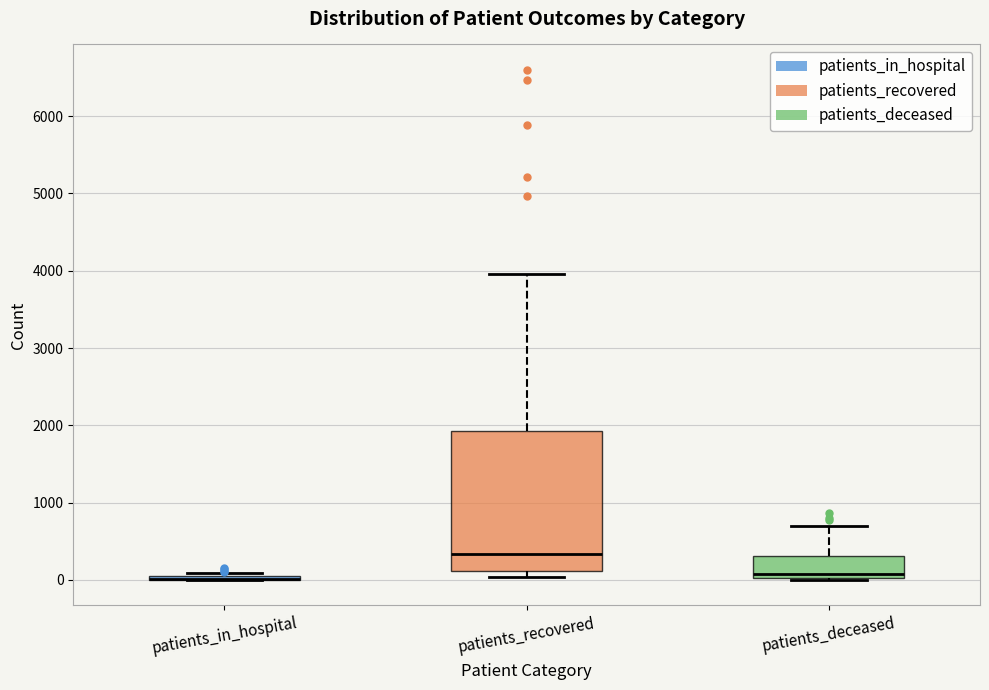

Reading left to right, read every box against the y-axis: the position of its median line, the range the box covers, and the ends of its whiskers. The values are not printed on the chart, so give them approximately, as read against the axis.

patients_in_hospital: box collapsed to a line at 0, whiskers 0 to 100
patients_recovered: median 300, box 100 to 1900, whiskers 0 to 4000
patients_deceased: median 100, box 0 to 300, whiskers 0 to 700